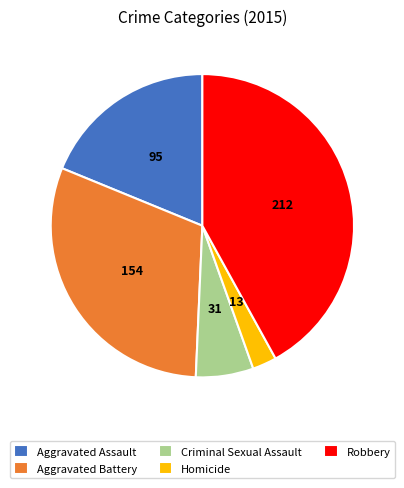

Do Aggravated Battery and Robbery together represent more than half of the pie?

Yes